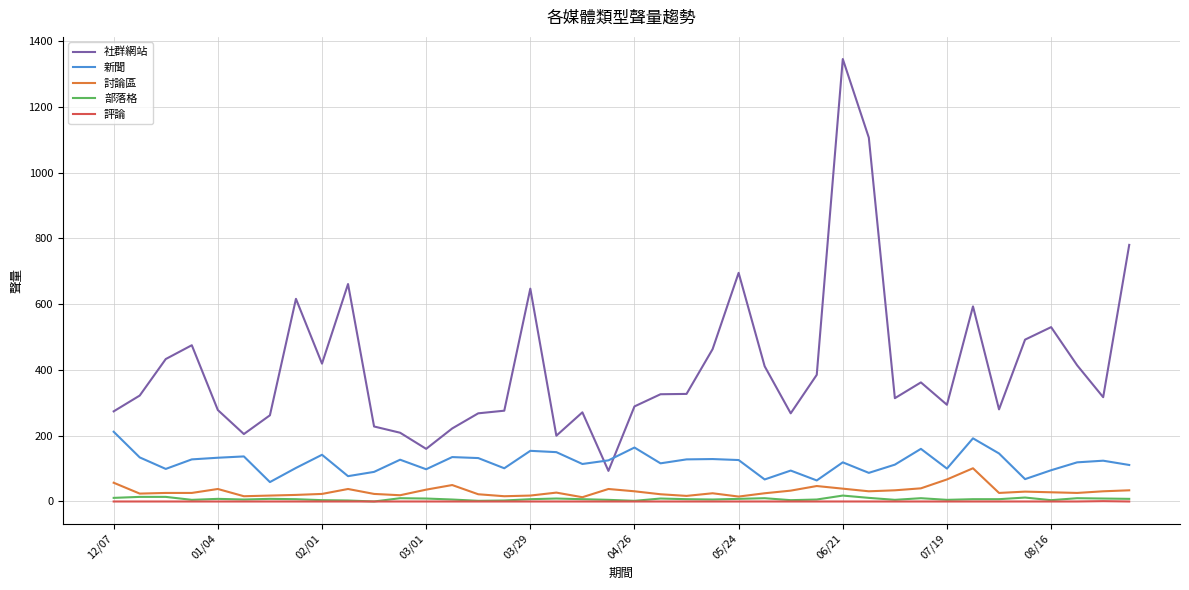

How many times do 新聞 and 社群網站 cross each other?

2